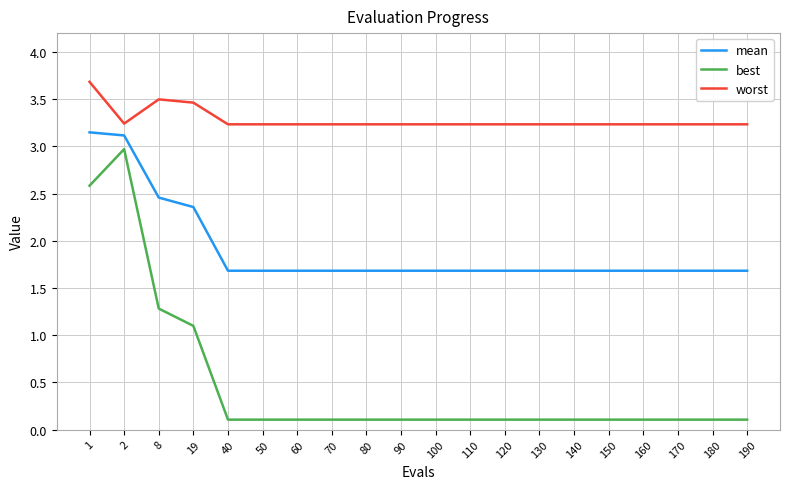

How many lines are shown in the chart?

3